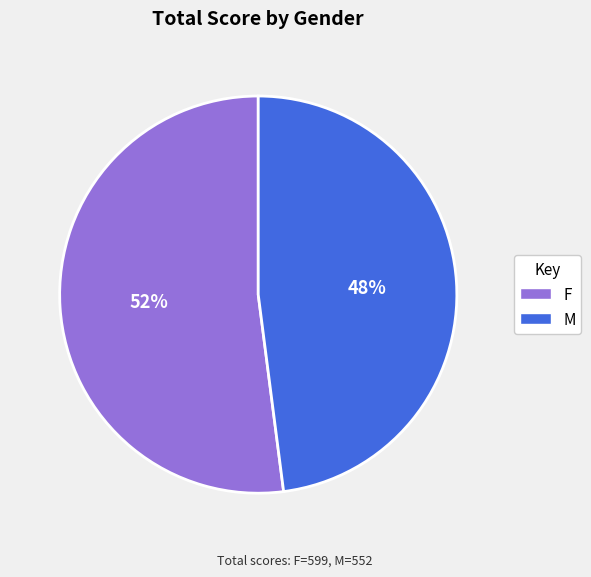

Which slice is the largest?

F